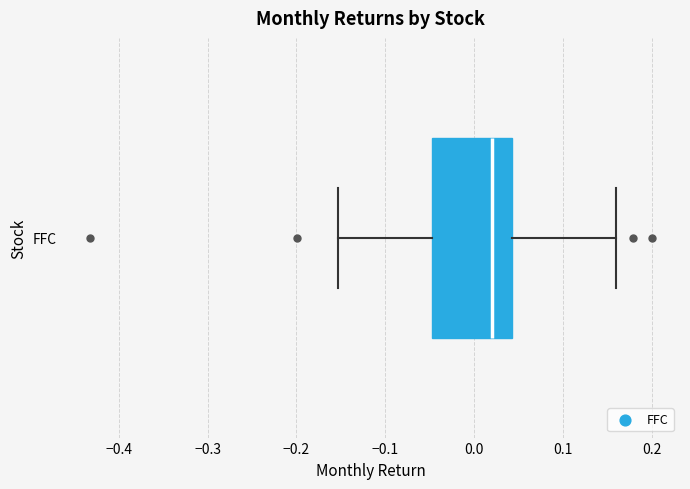

Transcribe this box plot: give where the median line is, the range the box spans, and where the two whiskers end, as read against the x-axis. The values are not printed on the chart, so give them approximately, as read against the axis.

median 0.02, box -0.05 to 0.04, whiskers -0.15 to 0.16